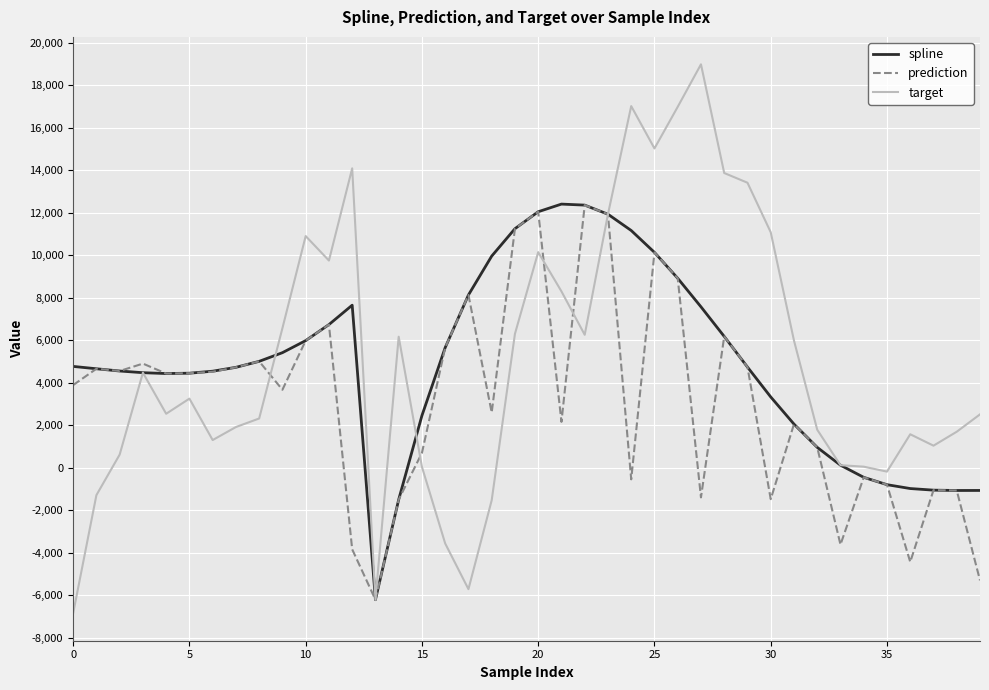

True or false: prediction has more than 2 interior local peaks.

True